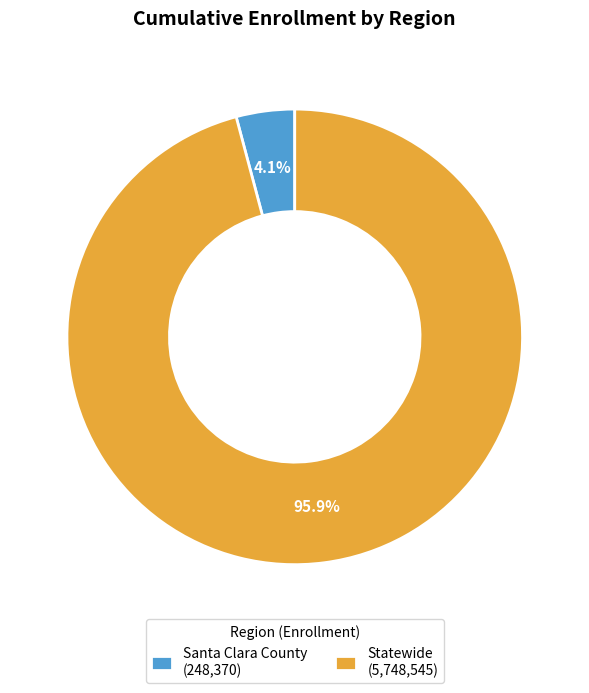

Is it true that Santa Clara County is 4% of the pie?

True